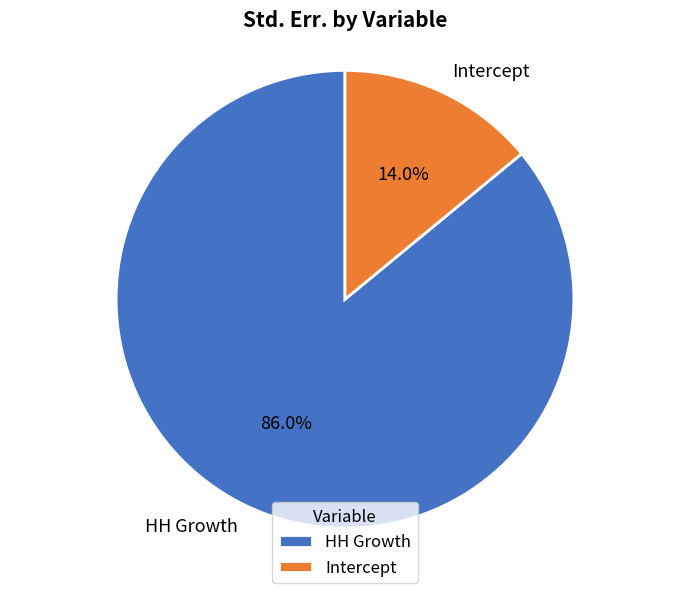

Which category accounts for the majority?

HH Growth